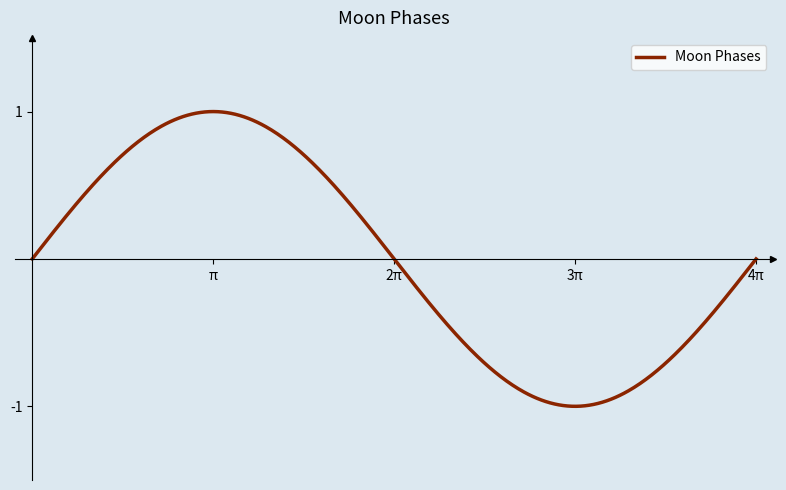

What is the difference between the maximum and minimum values?

2.0